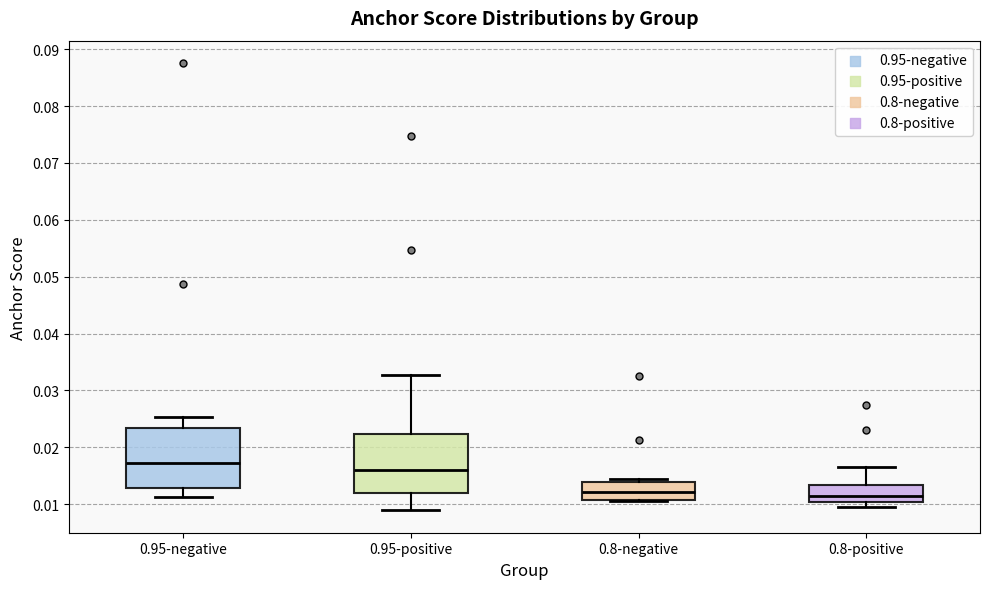

Where is the lower edge of the box for 0.8-negative on the y-axis? The values are not printed on the chart, so give them approximately, as read against the axis.

0.011